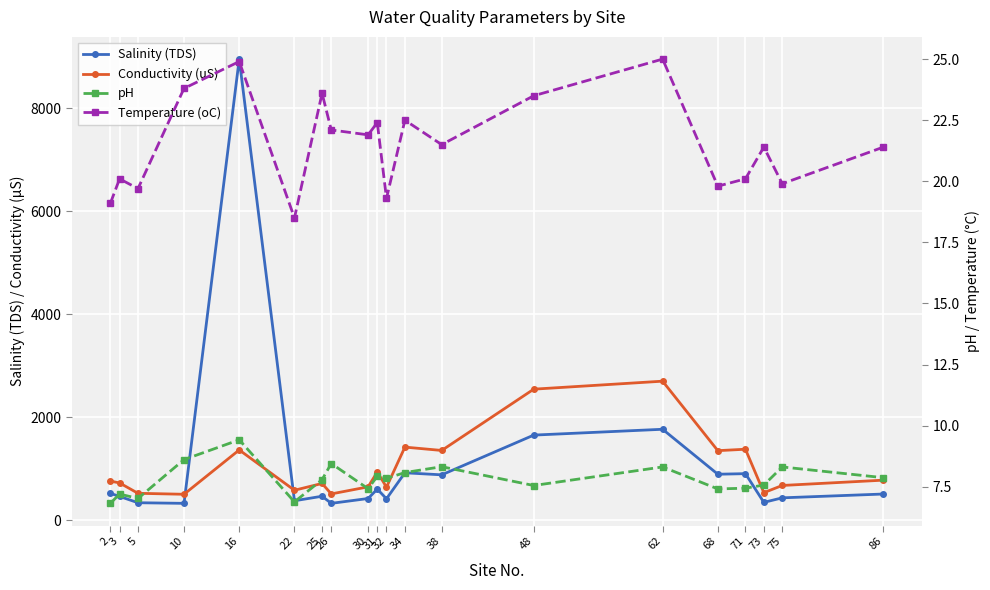

How many values in the Salinity (TDS) series are below 513?

10